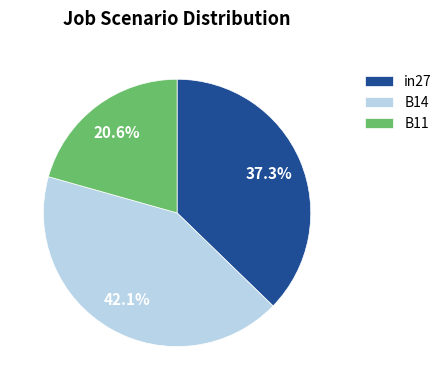

To the nearest percent, what is the average slice percentage?

33%